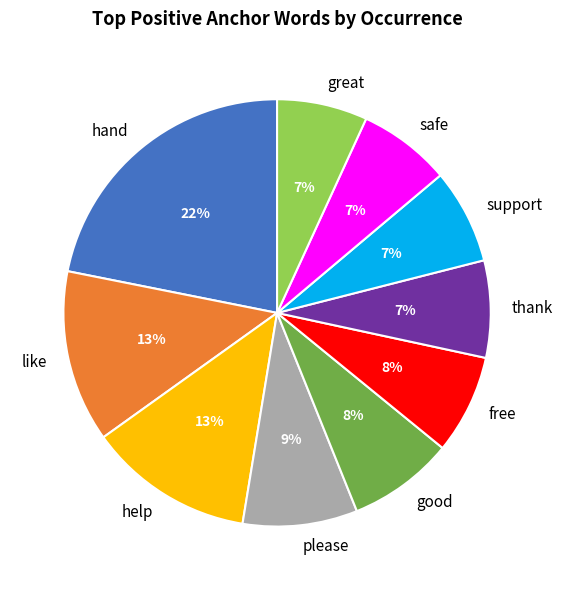

To the nearest percent, what is the difference between the good and like slice percentages?

5%